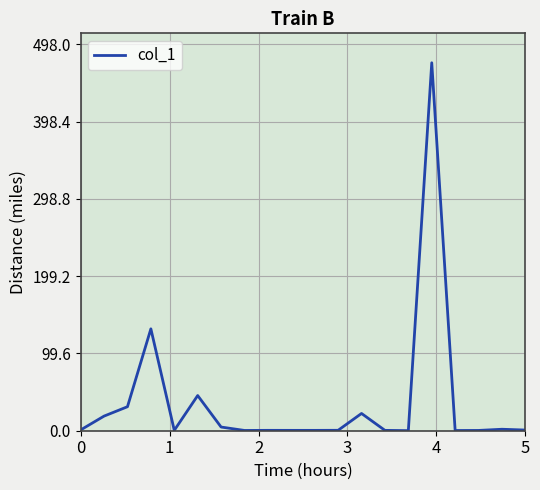

What is the greatest value displayed?

474.3